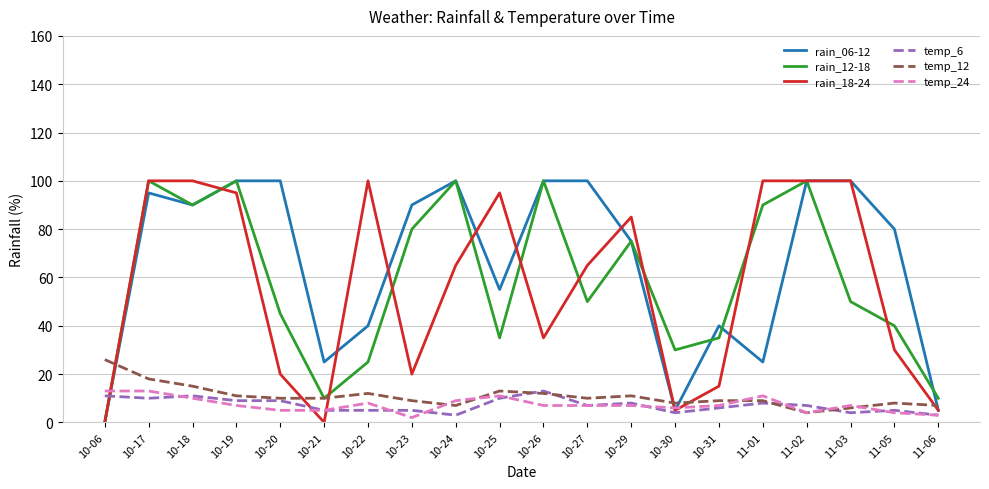

The temp_12 series shows 12 at 10-26. True or false?

True